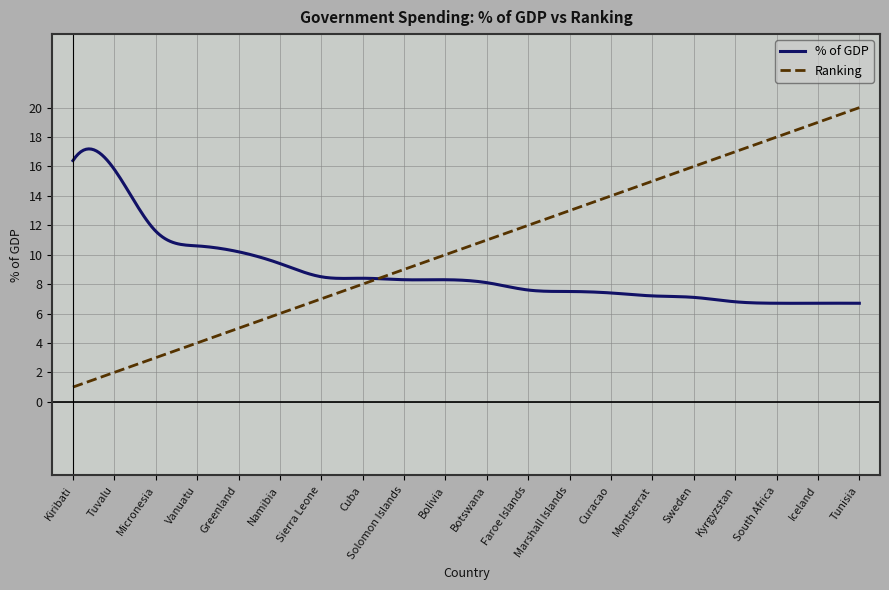

Rank the series by their maximum value, from highest to lowest.

Ranking, % of GDP